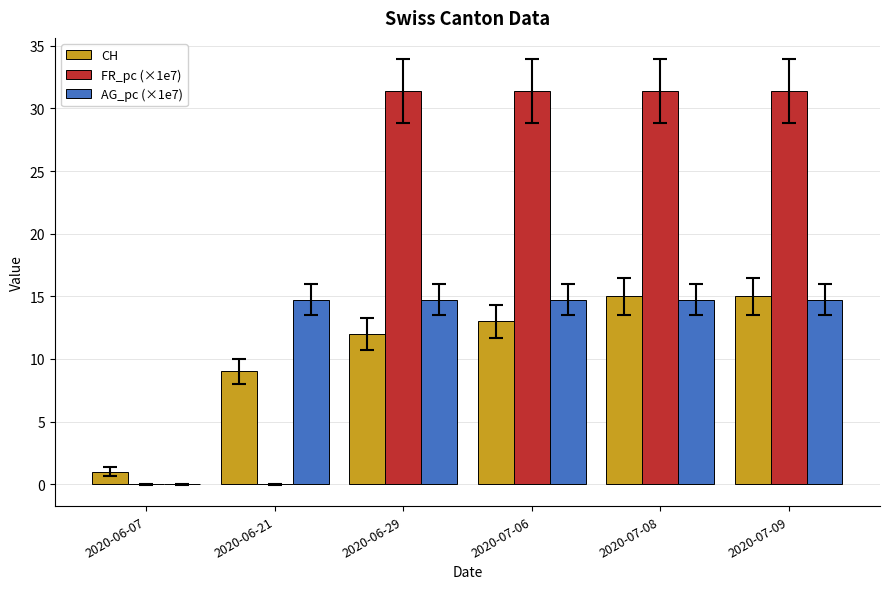

Read the CH value at 2020-07-09.

15.0